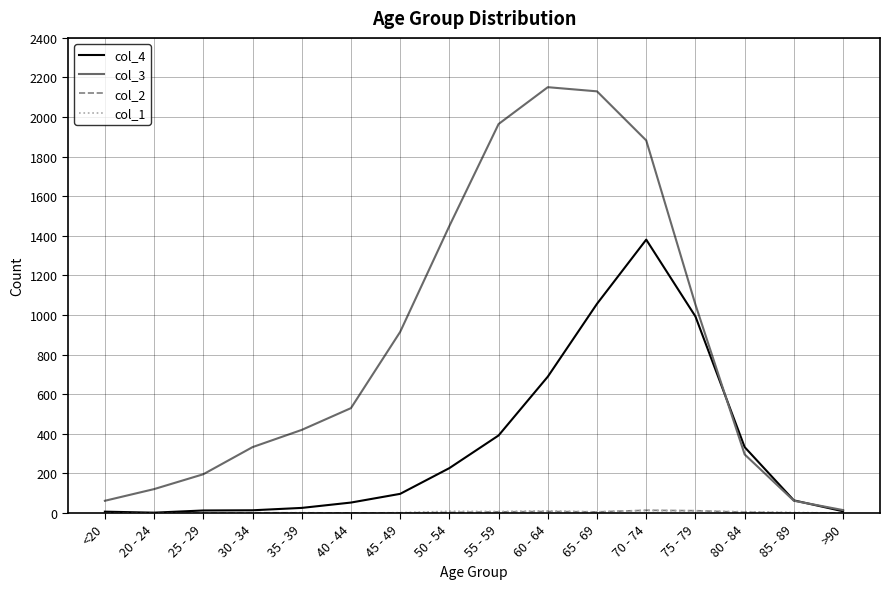

At which label does col_4 reach its peak?

70 - 74